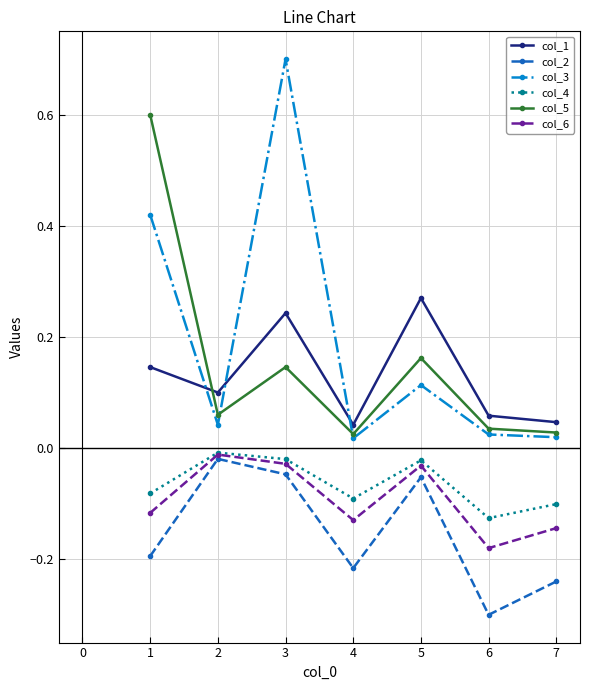

True or false: col_6 and col_1 cross at least once.

False